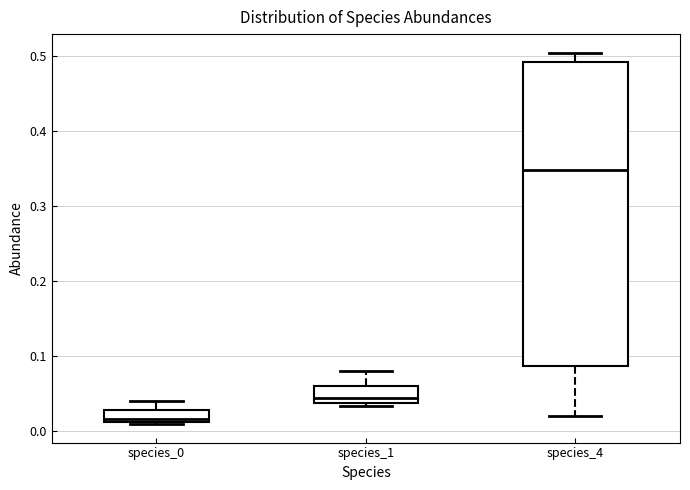

Where does the lower whisker of the box for species_4 end on the y-axis? The values are not printed on the chart, so give them approximately, as read against the axis.

0.02